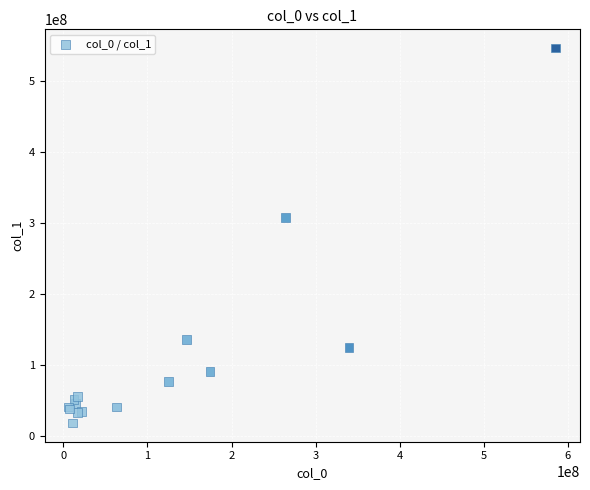

What Y value in the scatter plot is closest to 282622654?

307834311